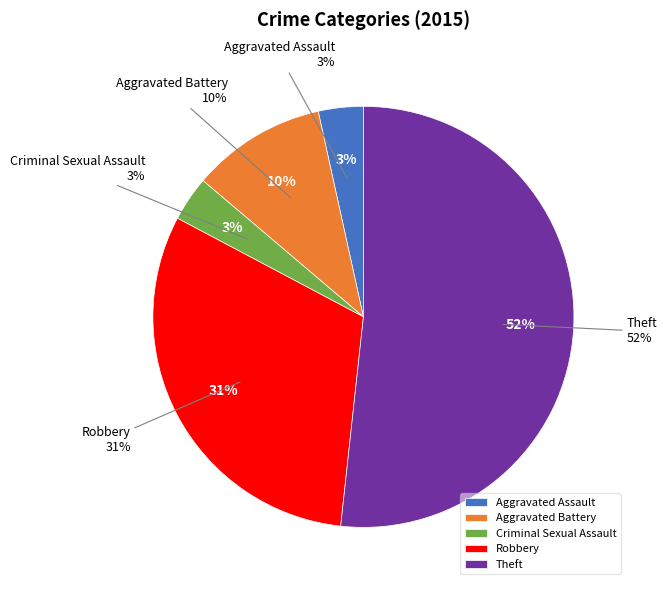

Is Theft the majority of the pie?

Yes